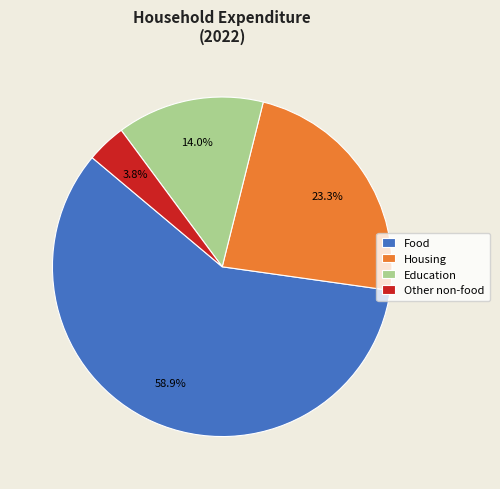

What is the smallest slice in the pie chart?

Other non-food